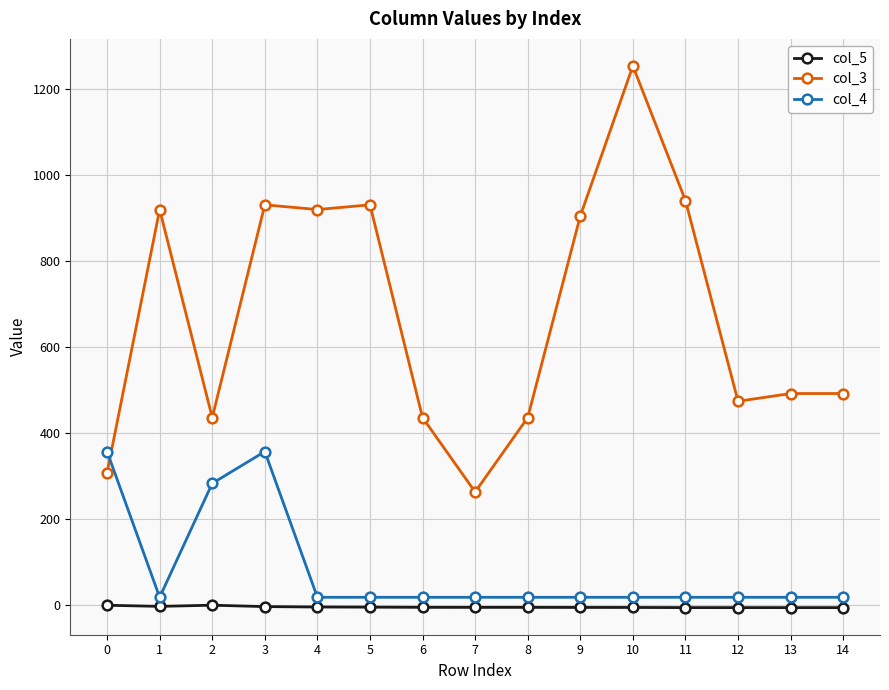

How many series are shown in this chart?

3